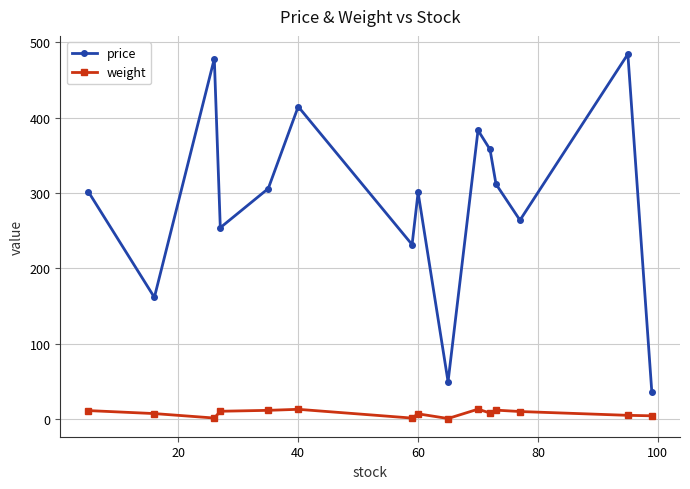

Count the number of data series in this chart.

2